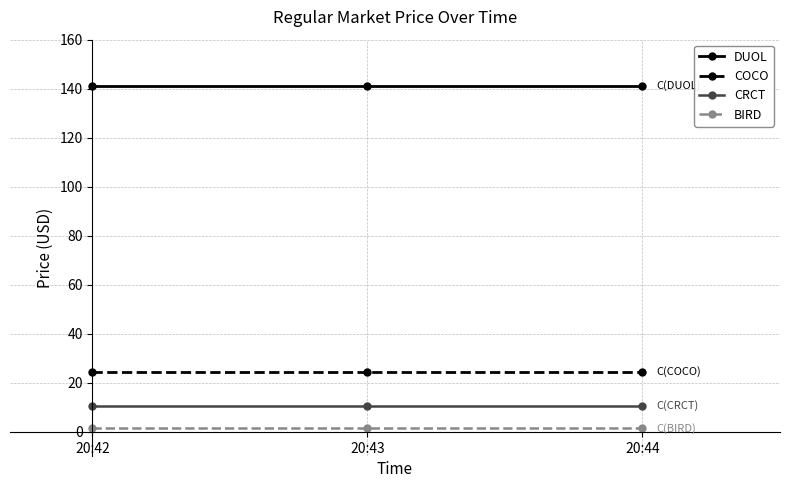

List the series in order of their peak value, lowest first.

BIRD, CRCT, COCO, DUOL